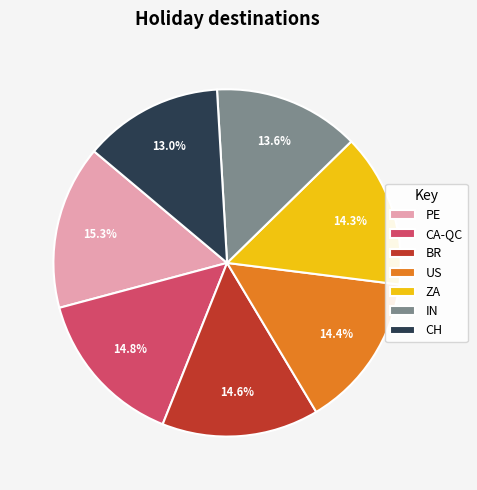

Which slice is the smallest?

CH